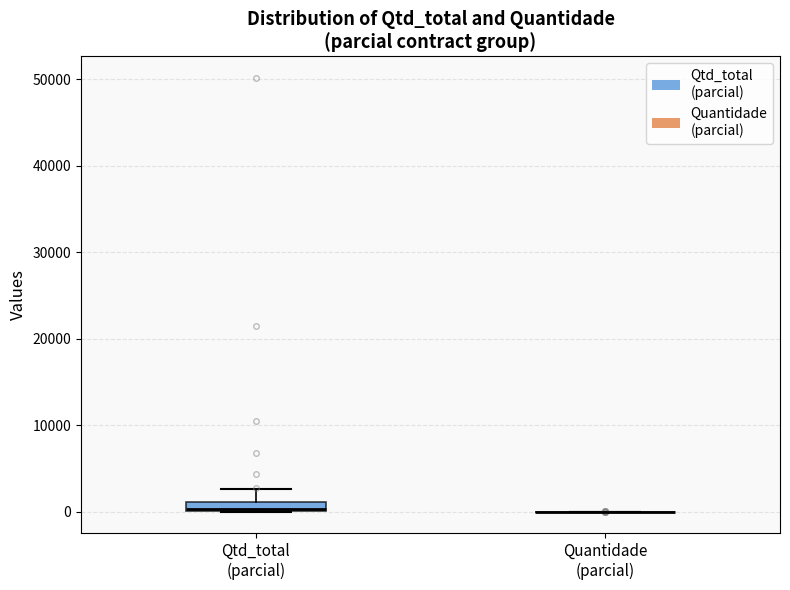

Which box is the tallest, from its lower edge to its upper edge?

Qtd_total (parcial)